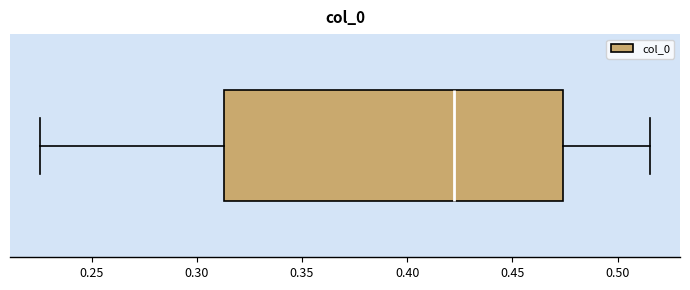

Where does the right whisker of the box end on the x-axis? The values are not printed on the chart, so give them approximately, as read against the axis.

0.515